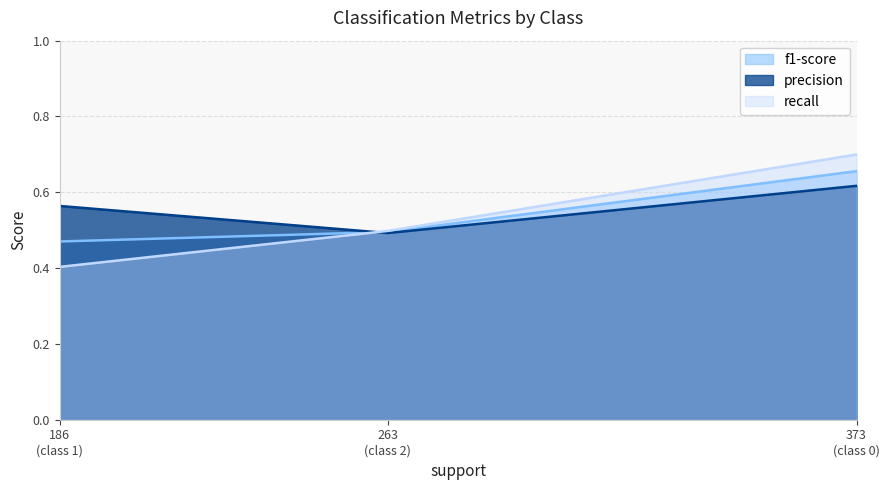

How many series are shown in this chart?

3